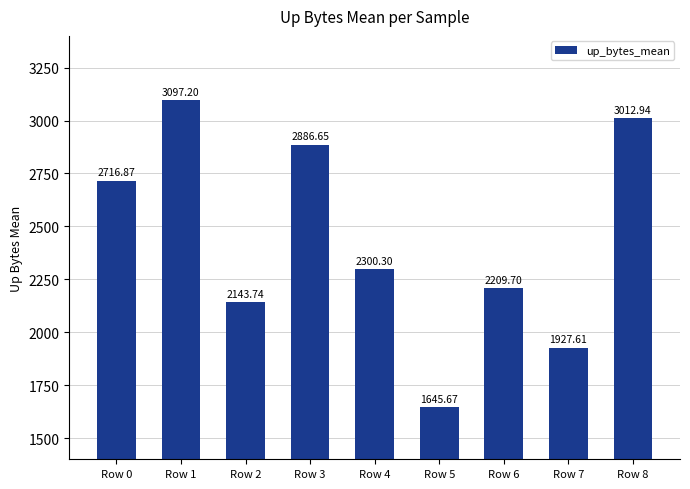

What is the change in value from Row 4 to Row 7?

-372.7